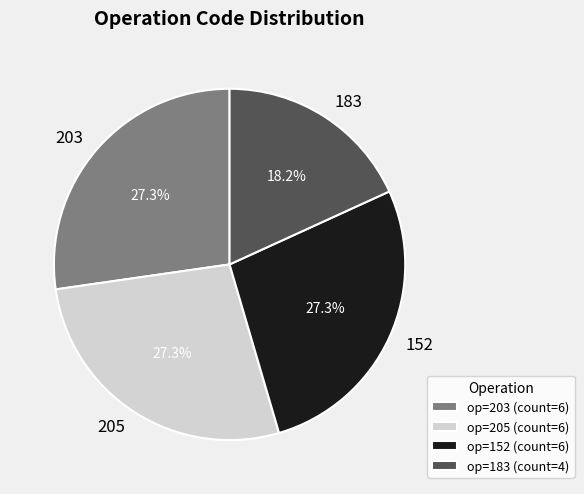

Is it true that 183 is 18% of the pie?

True